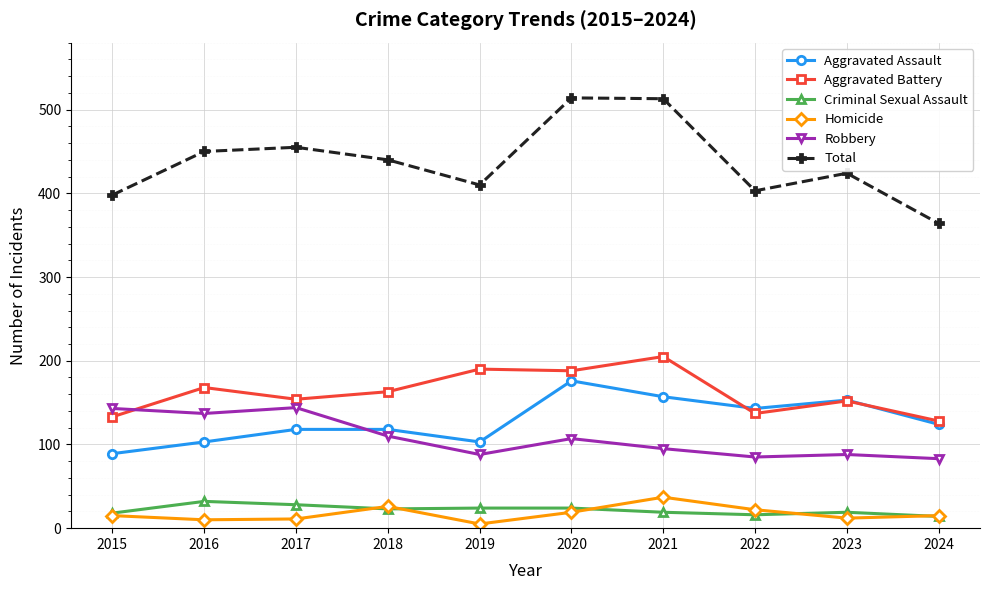

True or false: Homicide has more than 0 interior local peaks.

True